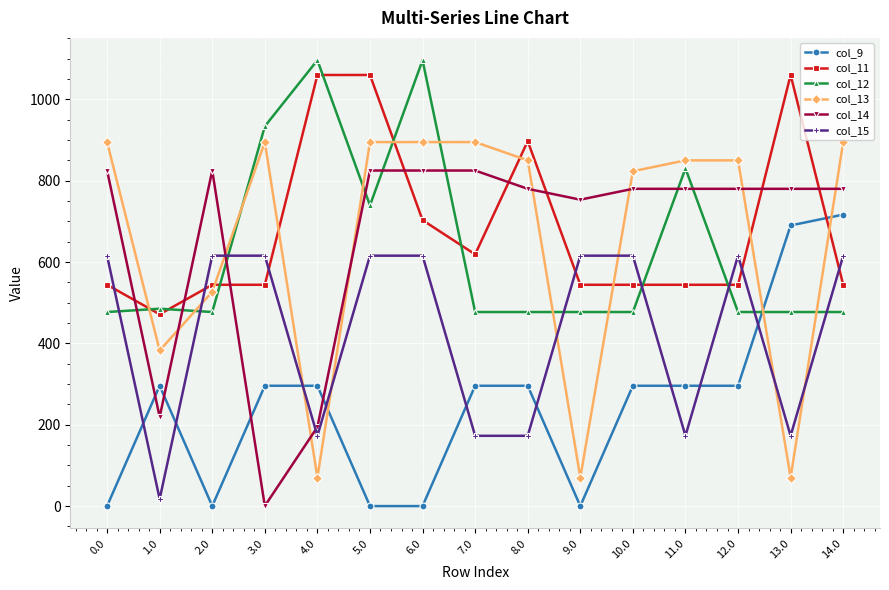

Reading left to right, what are all the values shown in this chart?

col_9: 0.0	295.9	0.0	295.9	295.9	0.0	0.0	295.9	295.9	0.0	295.9	295.9	295.9	690.2	716.9
col_11: 544.3	471.7	544.3	544.3	1060.3	1060.3	703.2	619.1	897.5	544.3	544.3	544.3	544.3	1060.3	544.3
col_12: 477.2	485.4	477.2	934.0	1096.7	739.6	1096.7	477.2	477.2	477.2	477.2	830.5	477.2	477.2	477.2
col_13: 895.2	382.7	527.0	895.2	70.2	895.2	895.2	895.2	850.2	70.2	823.6	850.2	850.2	70.2	895.2
col_14: 825.3	219.2	825.3	0.3	194.4	825.3	825.3	825.3	780.3	753.6	780.3	780.3	780.3	780.3	780.3
col_15: 615.9	17.3	615.9	615.9	172.8	615.9	615.9	172.8	172.8	615.9	615.9	172.8	615.9	172.8	615.9